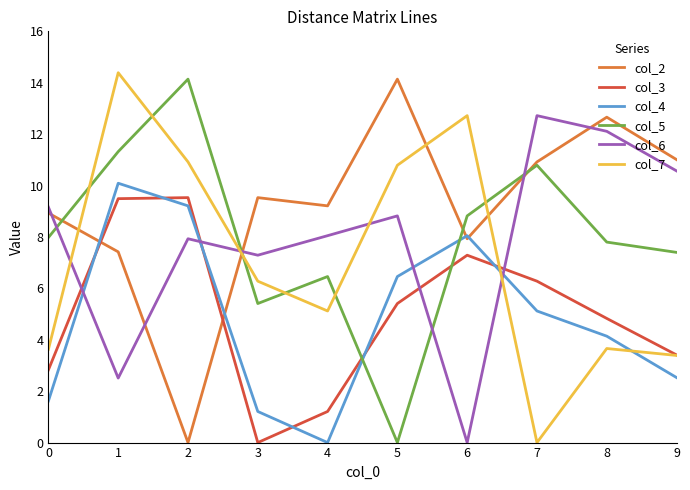

In col_6, how many points are higher than both neighbors (excluding endpoints)?

3